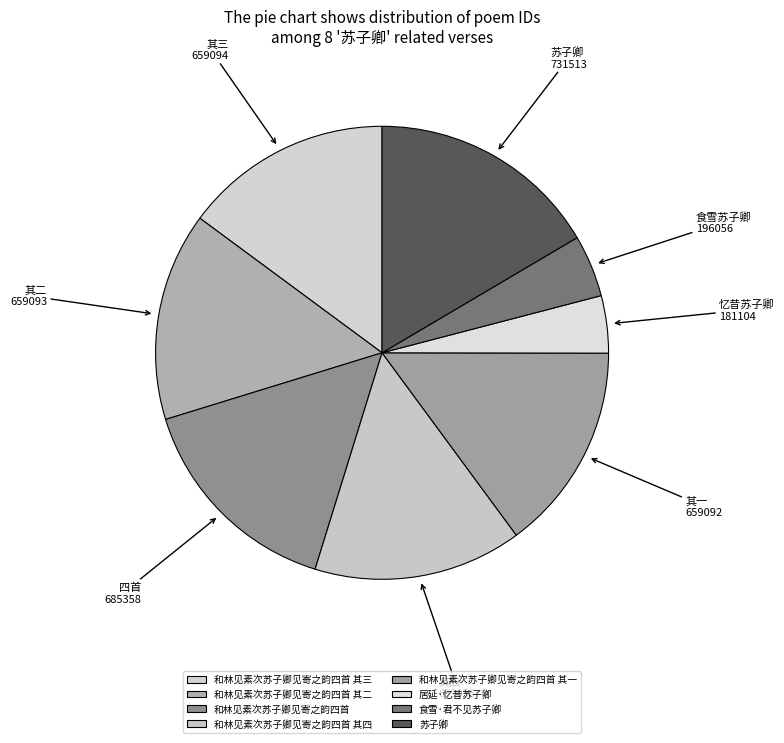

Which category has the smallest portion of the pie?

居延·忆昔苏子卿